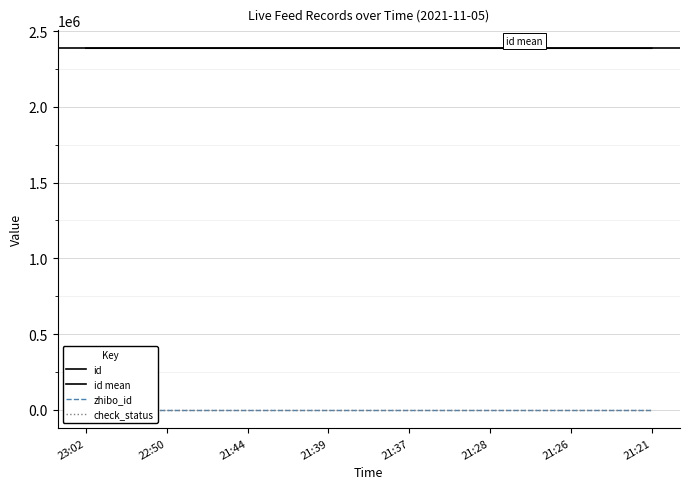

True or false: id and is_need_check intersect in this chart.

False